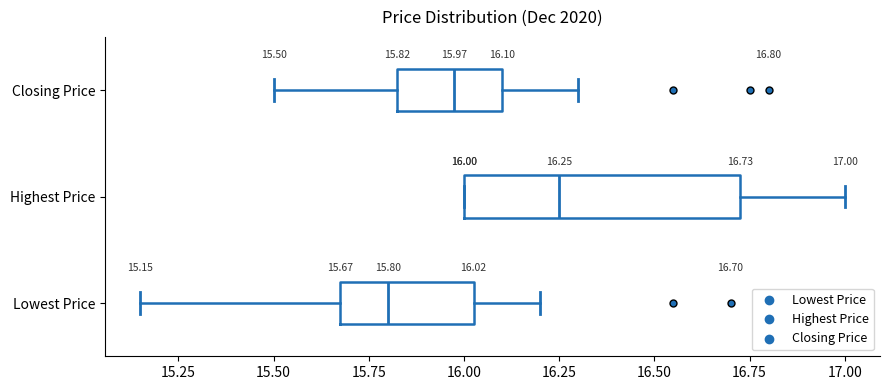

Comparing the boxes themselves (not the whiskers), which one is the widest?

Highest Price